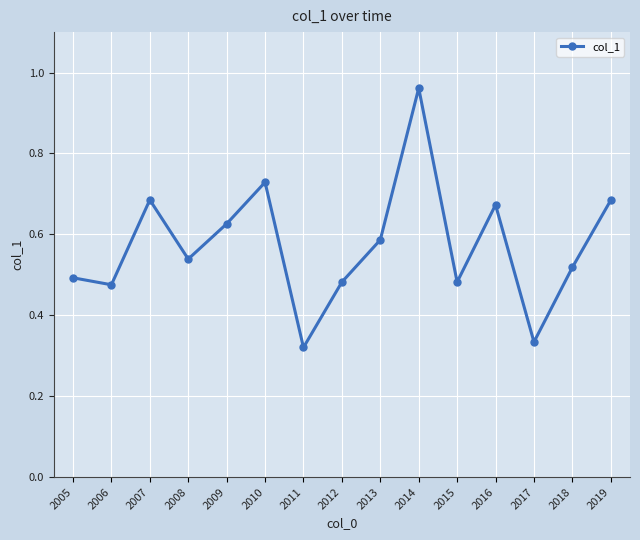

Between 2019 and 2015, which is larger?

2019